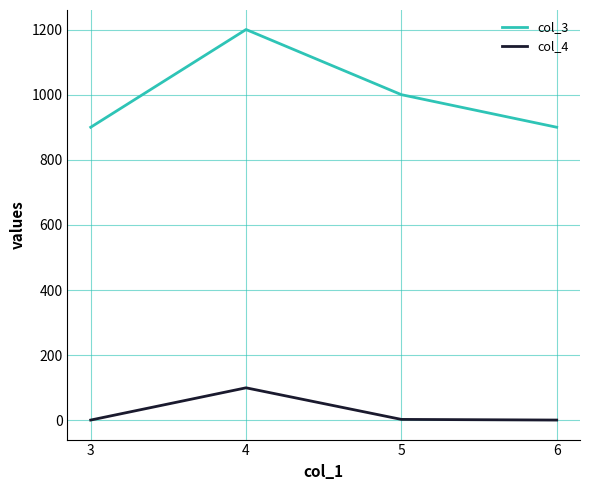

Which series has the largest total across all categories?

col_3